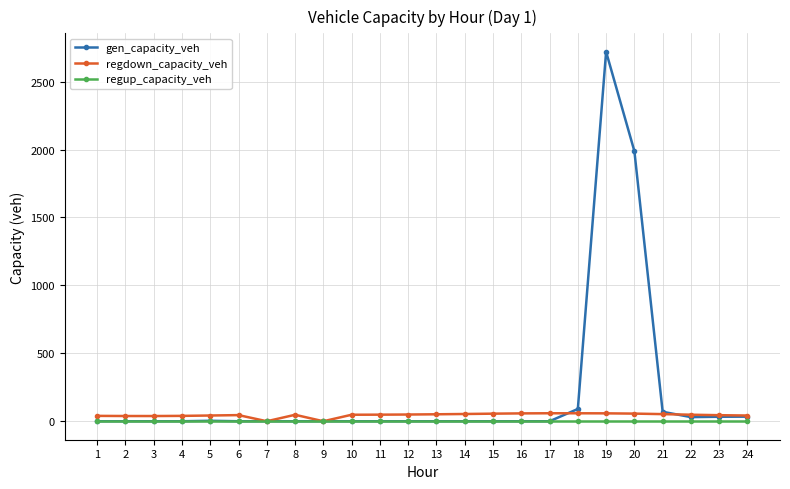

At which category is the sum across all series the highest?

19